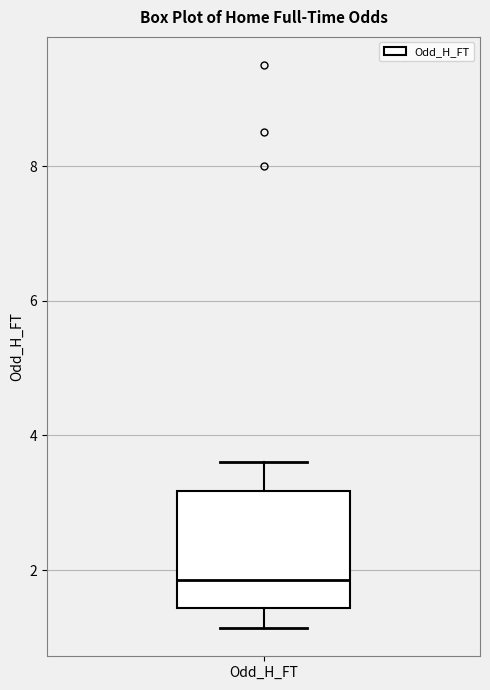

Transcribe this box plot: give where the median line is, the range the box spans, and where the two whiskers end, as read against the y-axis. The values are not printed on the chart, so give them approximately, as read against the axis.

median 1.8, box 1.4 to 3.2, whiskers 1.2 to 3.6